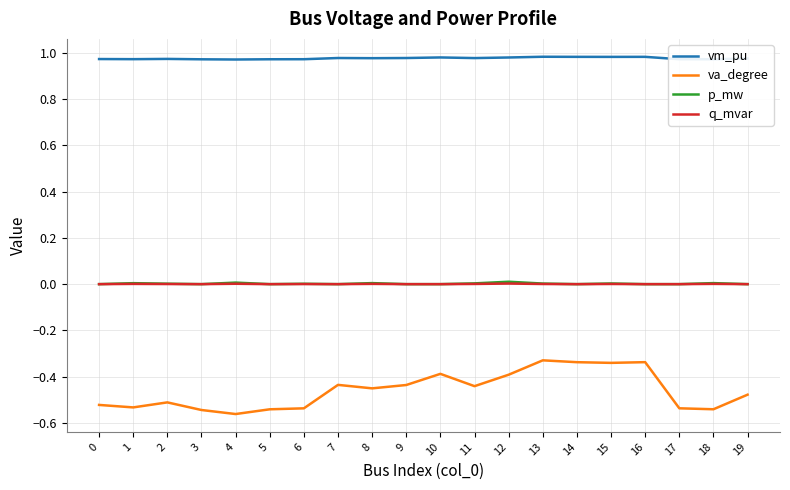

True or false: q_mvar and vm_pu intersect in this chart.

False